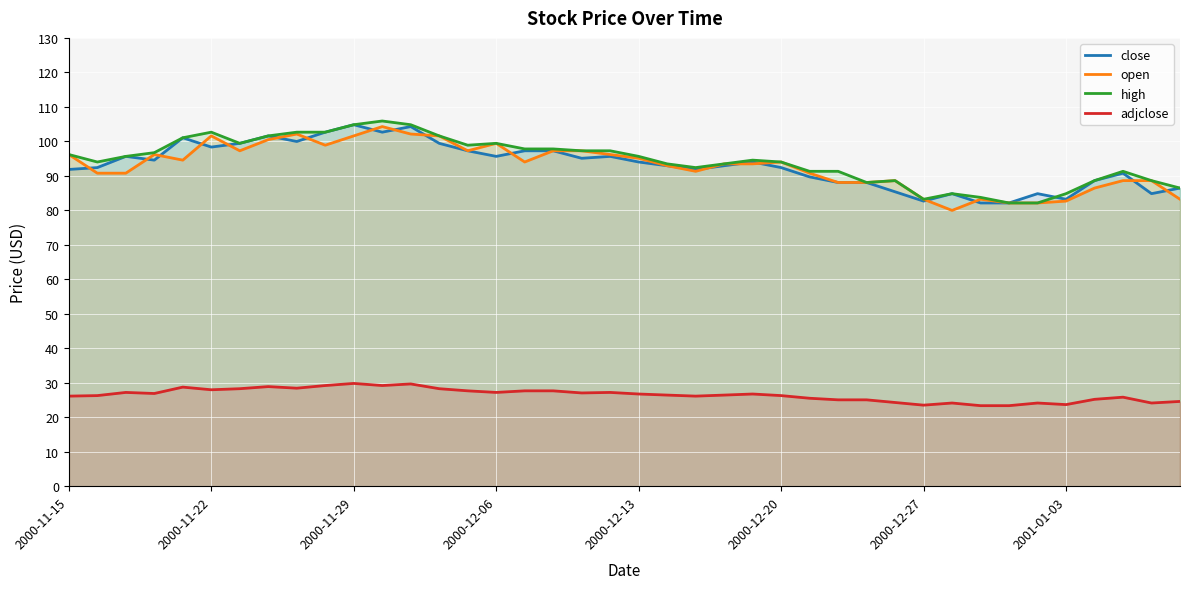

What is the maximum value shown in the chart?

105.9